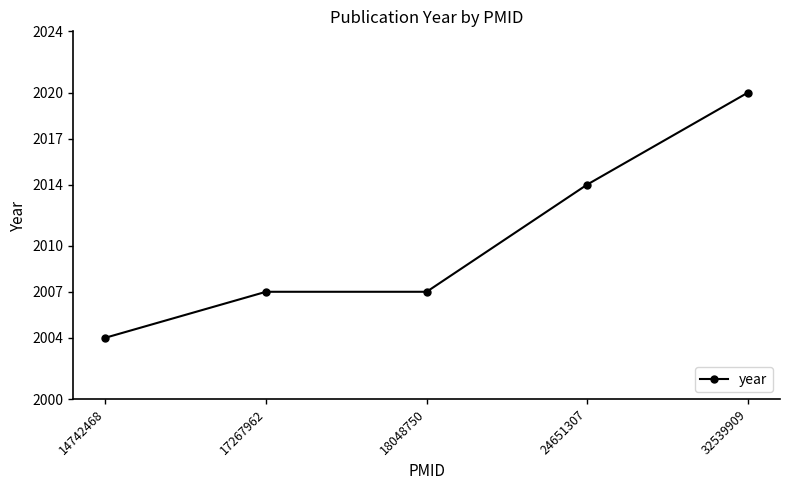

What is the difference between the values at 17267962 and 32539909?

13